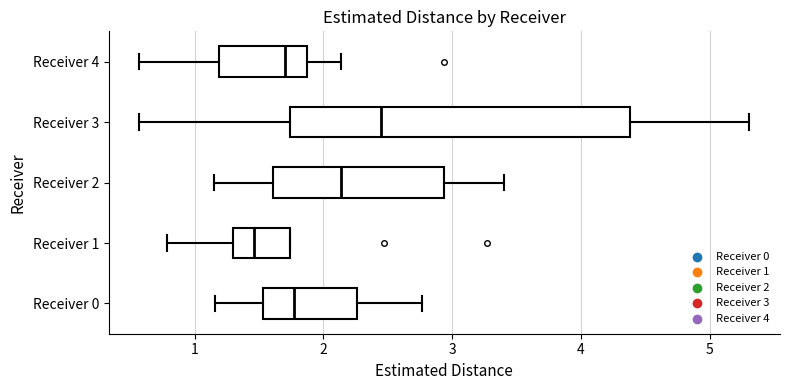

Reading bottom to top, transcribe this box plot: for each box, give where its median line is, the range the box spans, and where its two whiskers end, as read against the x-axis. The values are not printed on the chart, so give them approximately, as read against the axis.

Receiver 0: median 1.8, box 1.5 to 2.3, whiskers 1.2 to 2.8
Receiver 1: median 1.5, box 1.3 to 1.7, whiskers 0.8 to 1.7
Receiver 2: median 2.1, box 1.6 to 2.9, whiskers 1.2 to 3.4
Receiver 3: median 2.5, box 1.7 to 4.4, whiskers 0.6 to 5.3
Receiver 4: median 1.7, box 1.2 to 1.9, whiskers 0.6 to 2.1